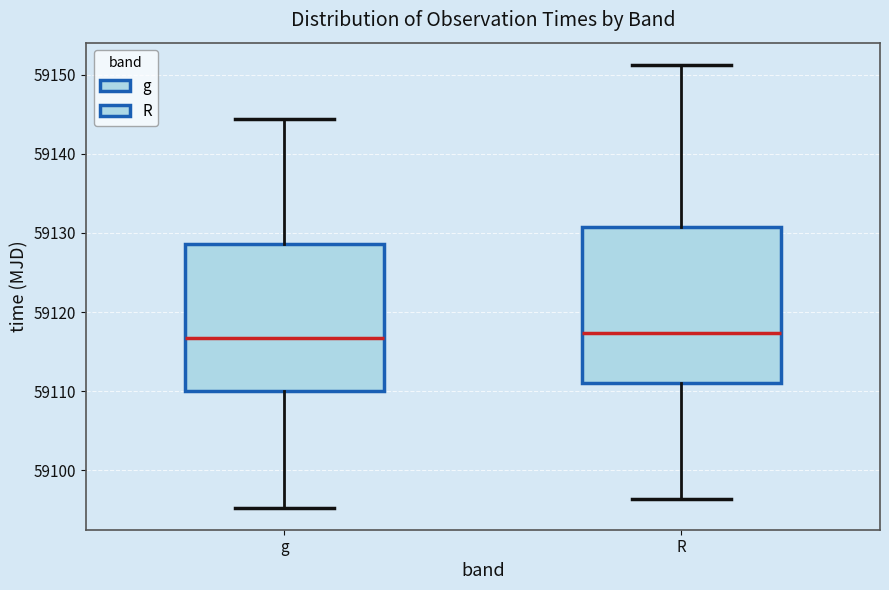

Which box is the tallest, from its lower edge to its upper edge?

R